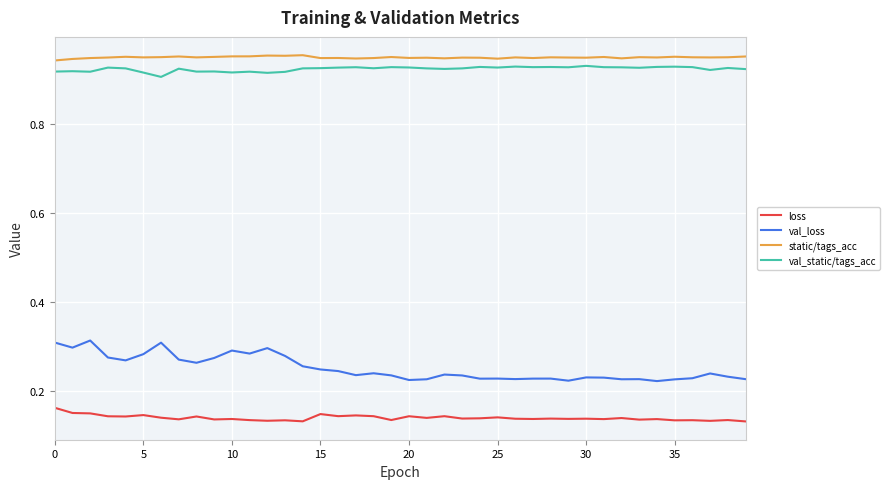

Which series has the largest total across all categories?

static/tags_acc